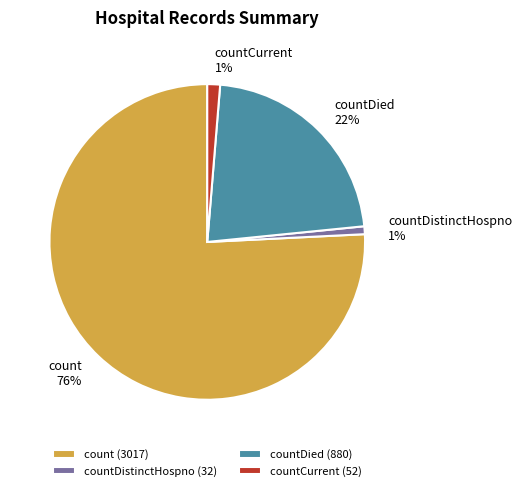

Combined, do countDied and countCurrent account for over 50%?

No